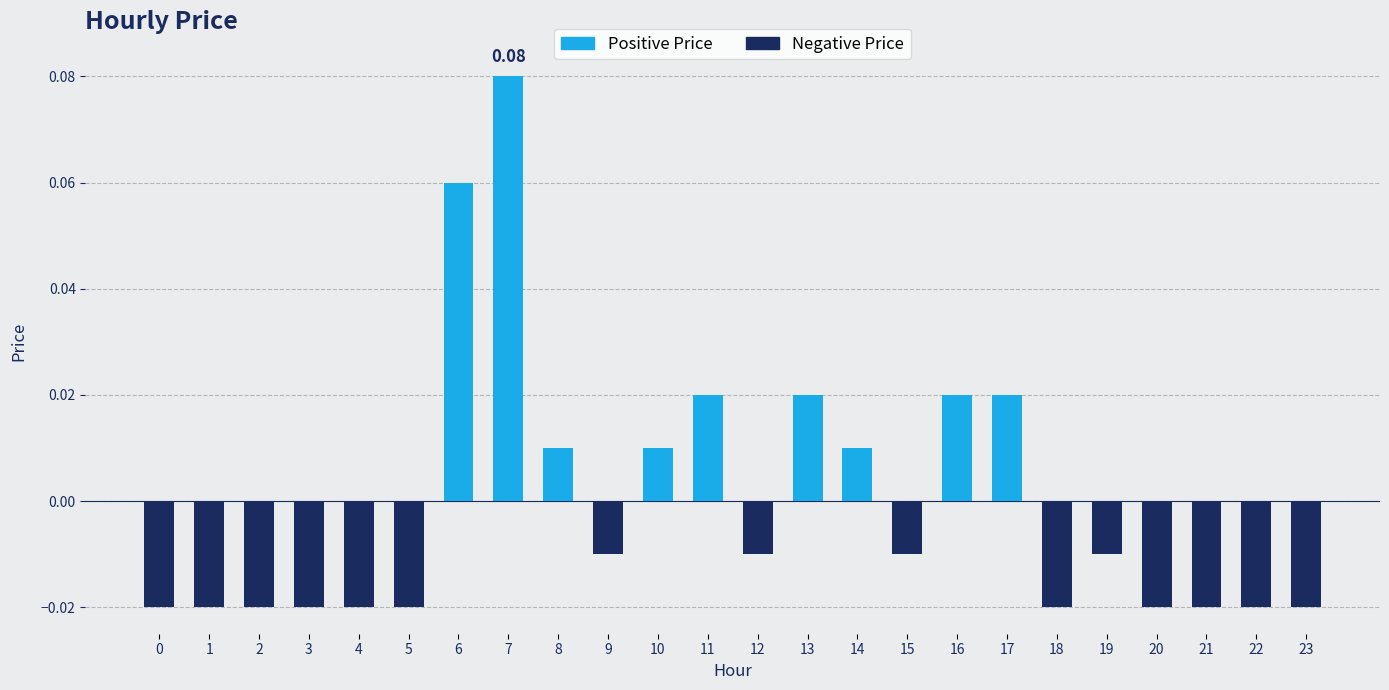

Which has a higher value, 16 or 20?

16